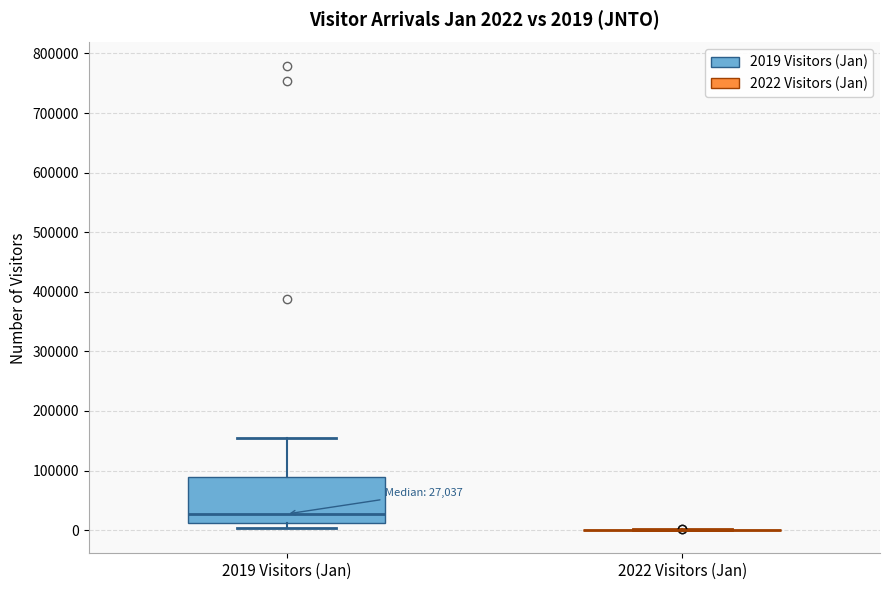

Which box is the tallest, from its lower edge to its upper edge?

2019 Visitors (Jan)